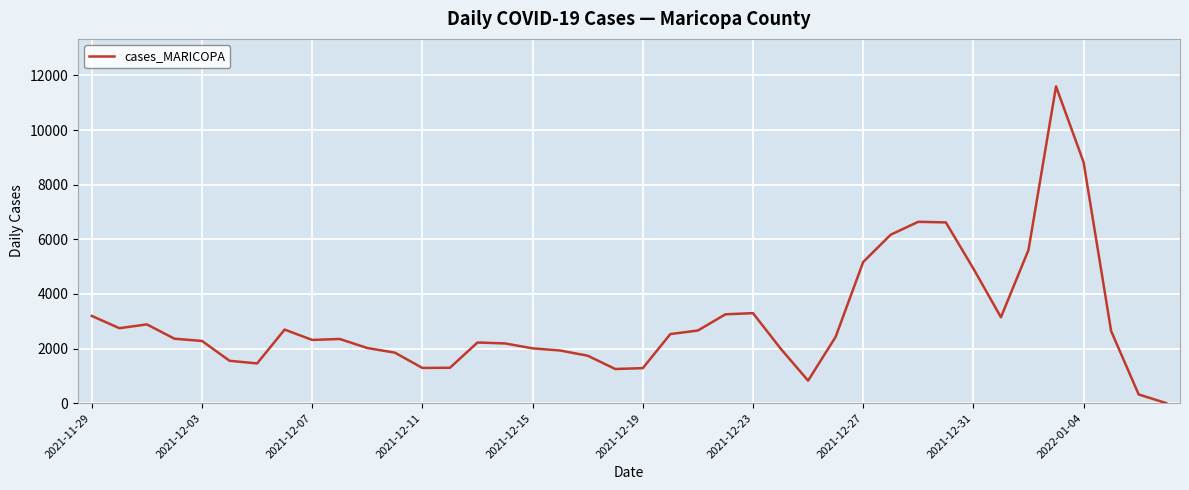

What is the difference between the maximum and minimum values?

11595